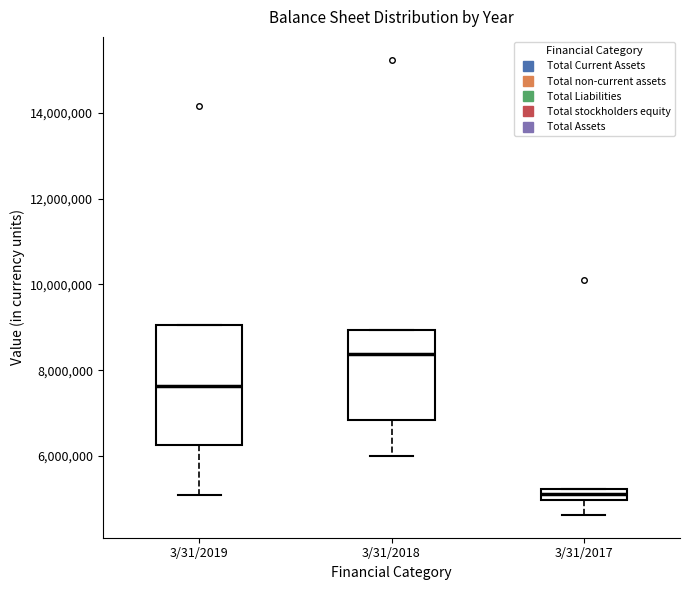

Which box's median line is the lowest?

3/31/2017